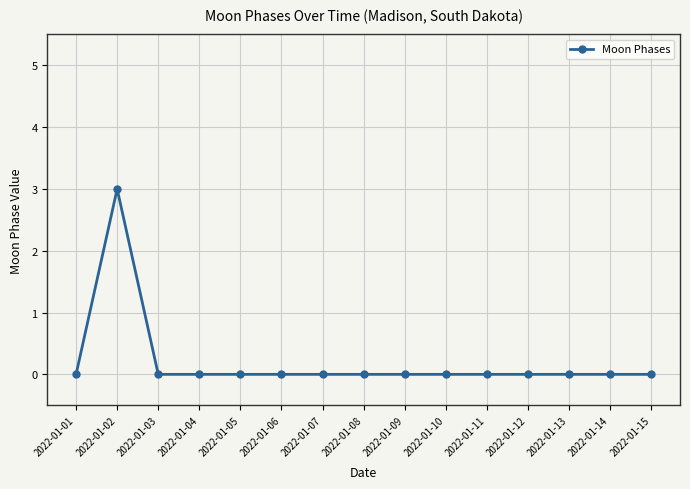

How many series are shown in this chart?

1